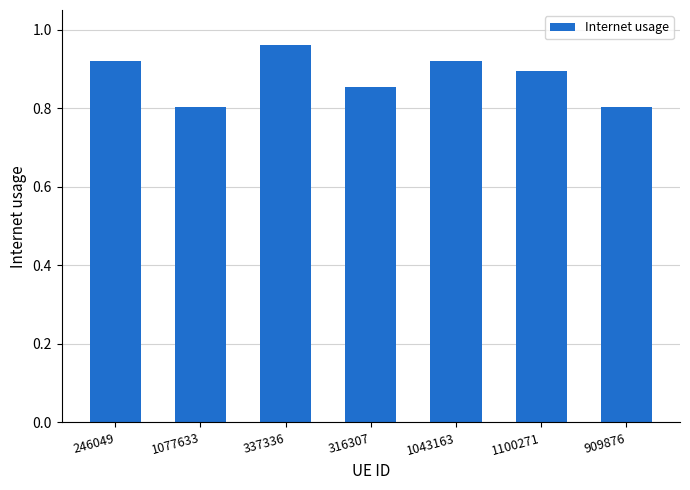

What is the difference between the values at 909876 and 1100271?

0.1